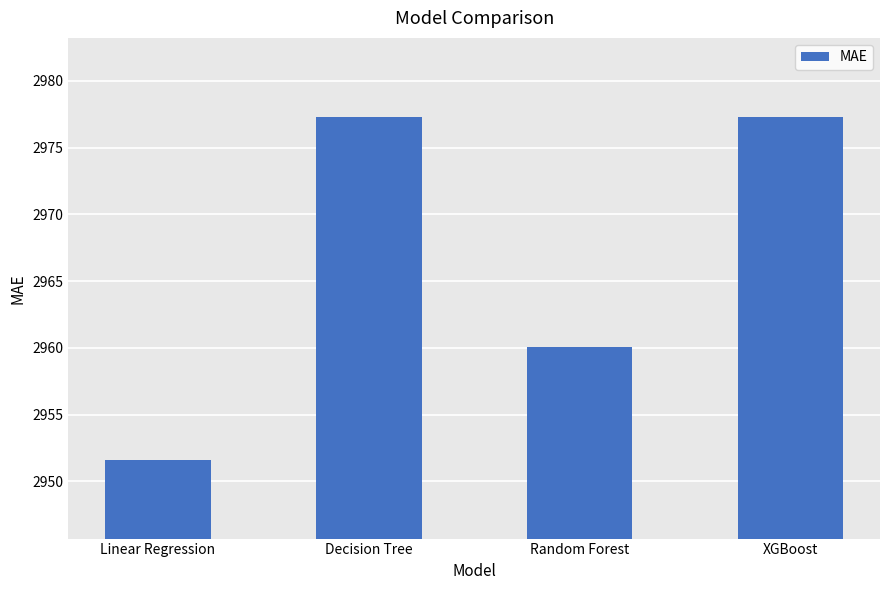

What is the difference between the maximum and second lowest values?

17.2